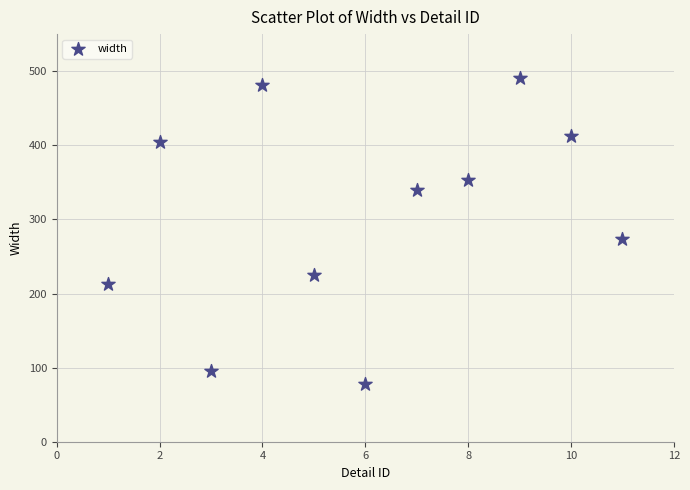

What is the range of X values (max minus min)?

10